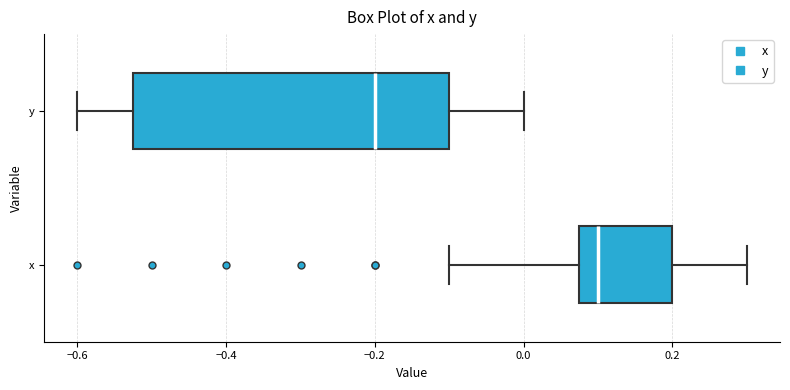

Where is the right edge of the box for y on the x-axis? The values are not printed on the chart, so give them approximately, as read against the axis.

-0.10